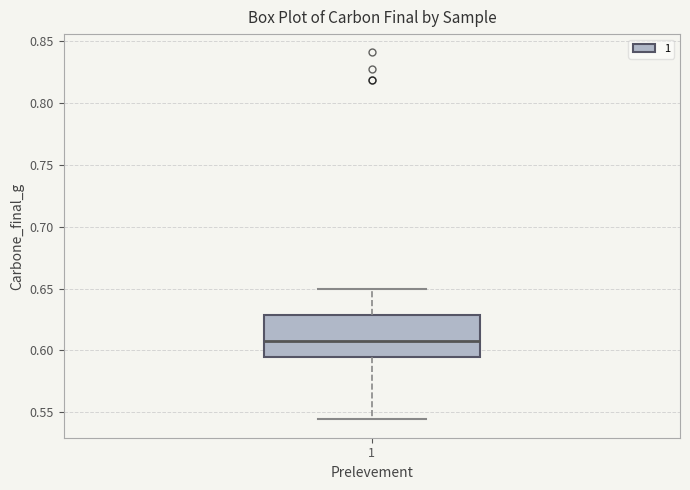

Where does the median line of the box at x = 1 sit on the y-axis? The values are not printed on the chart, so give them approximately, as read against the axis.

0.605